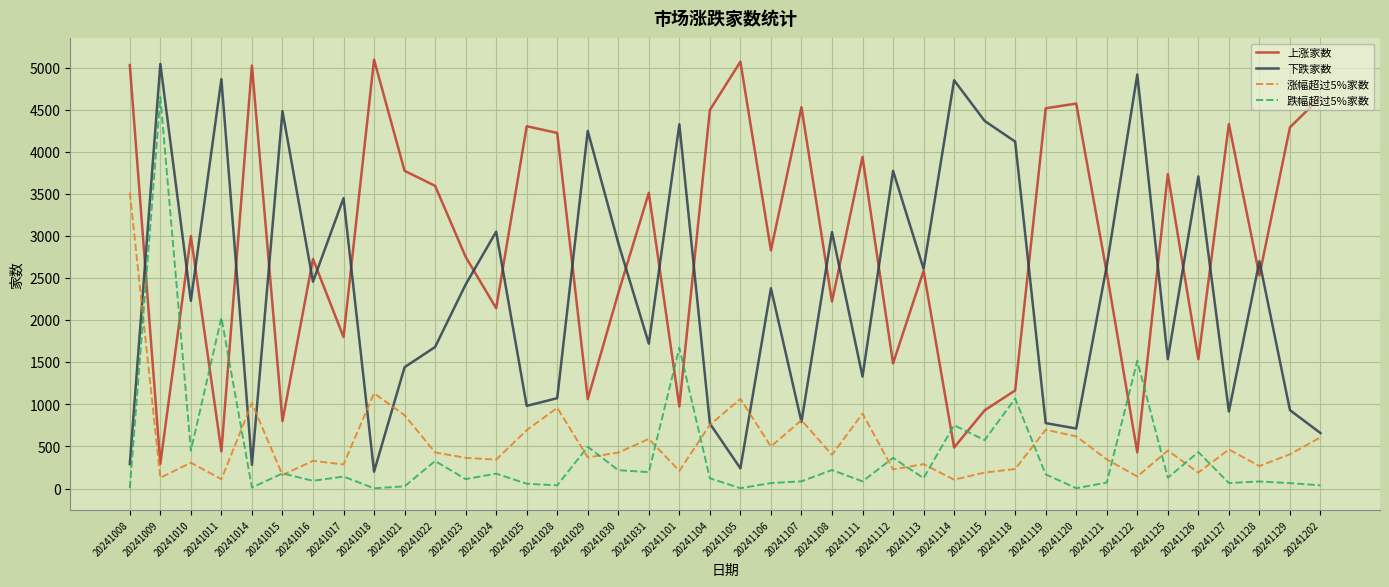

What is the maximum value shown in the chart?

5094